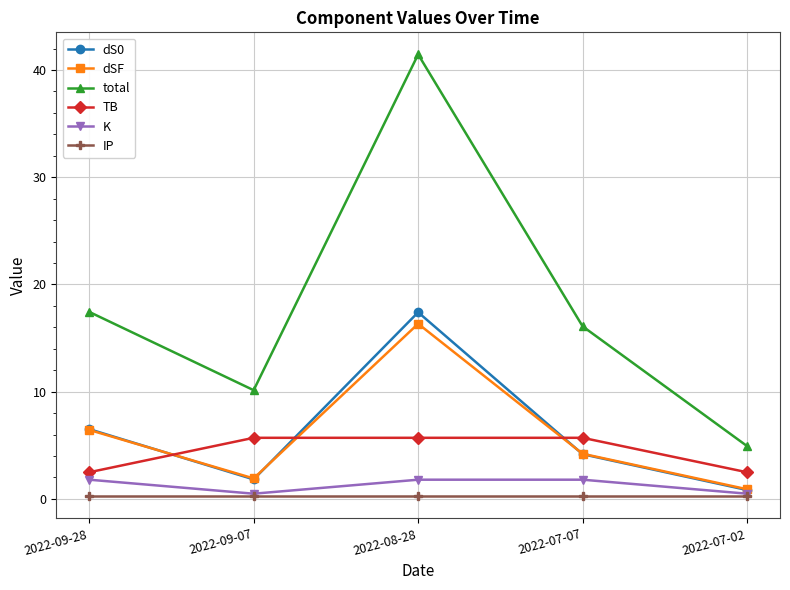

Is this an area chart (filled region under the line)?

No